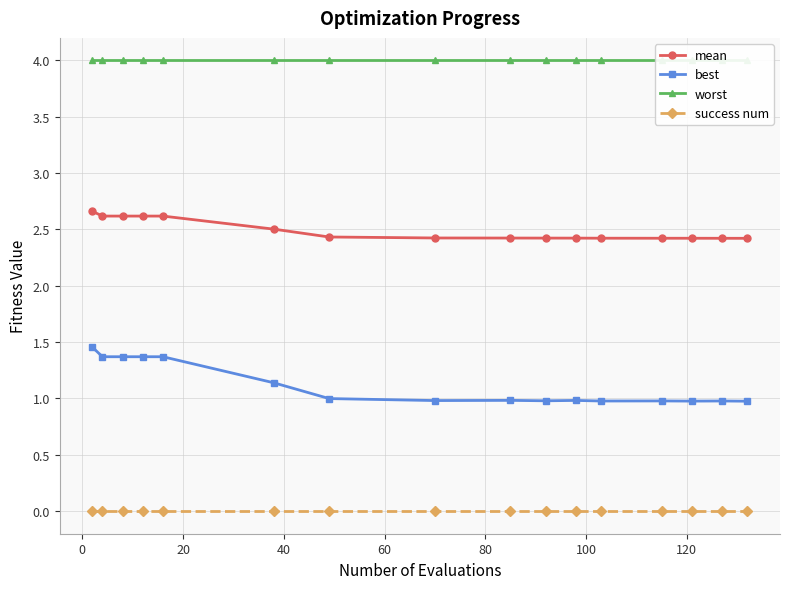

True or false: mean has more than 2 points higher than both neighbors.

False